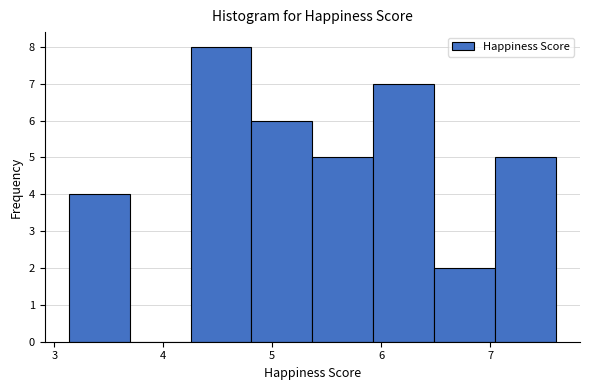

Reading left to right, list every bar in this chart as the range it spans on the x-axis followed by its height. Neither the bar edges nor the heights are printed on the chart, so give them approximately, as read against the axes.

3.1 to 3.7: 4
3.7 to 4.3: 0
4.3 to 4.8: 8
4.8 to 5.4: 6
5.4 to 5.9: 5
5.9 to 6.5: 7
6.5 to 7.0: 2
7.0 to 7.6: 5